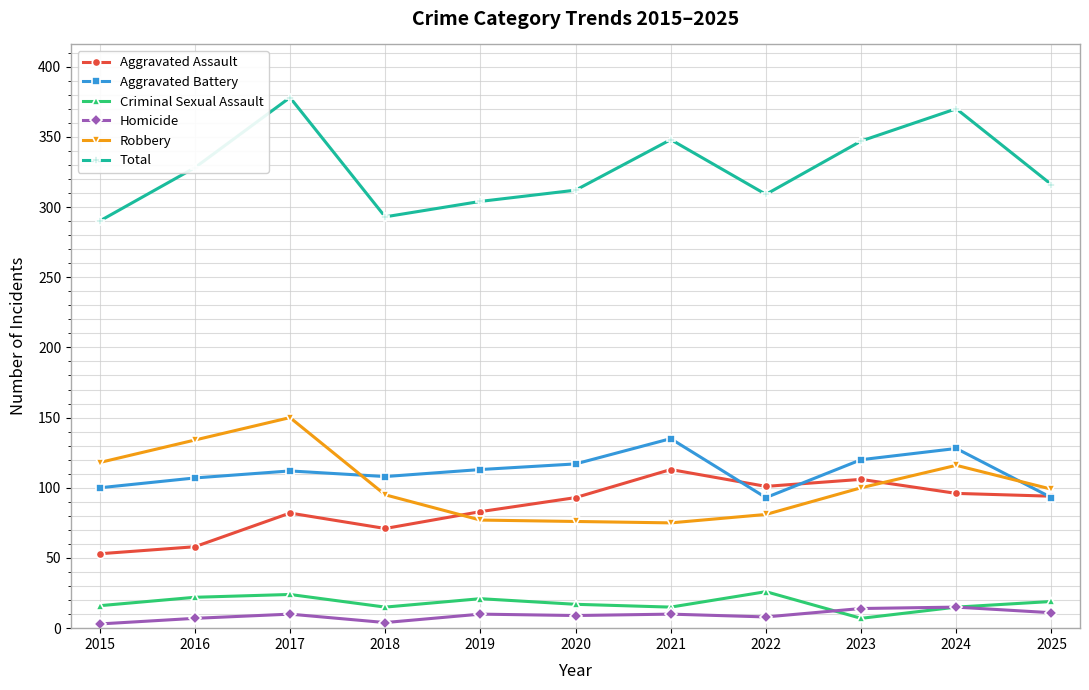

The value of Total at 2020 is 312. True or false?

True